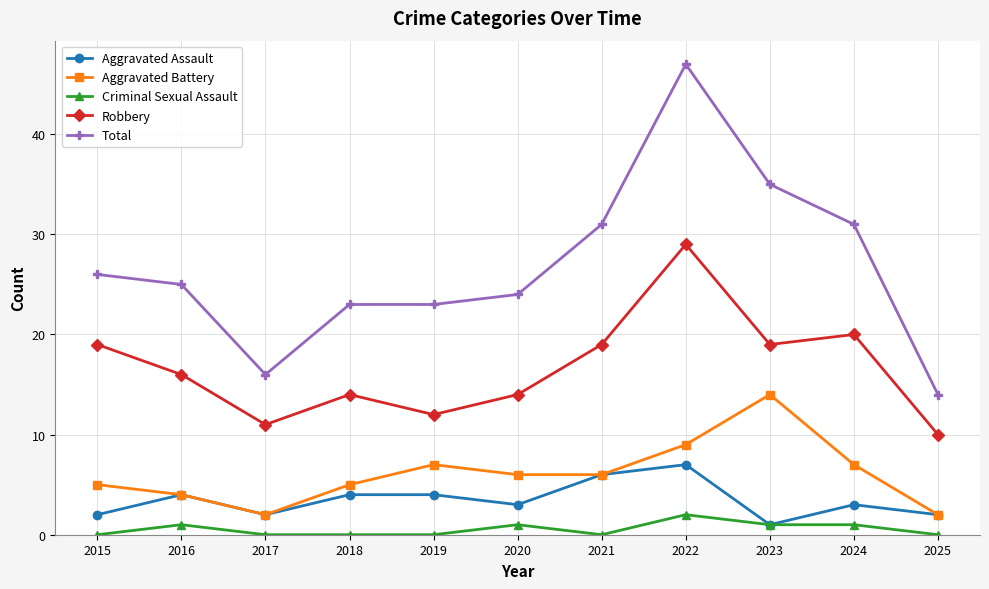

List the series in order of their peak value, lowest first.

Criminal Sexual Assault, Aggravated Assault, Aggravated Battery, Robbery, Total